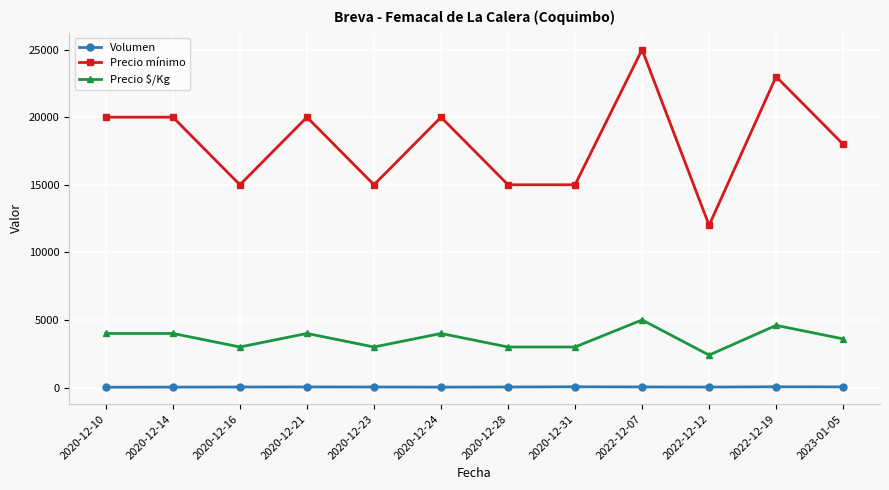

What is the difference between the maximum and minimum values in the Precio $/Kg series?

2600